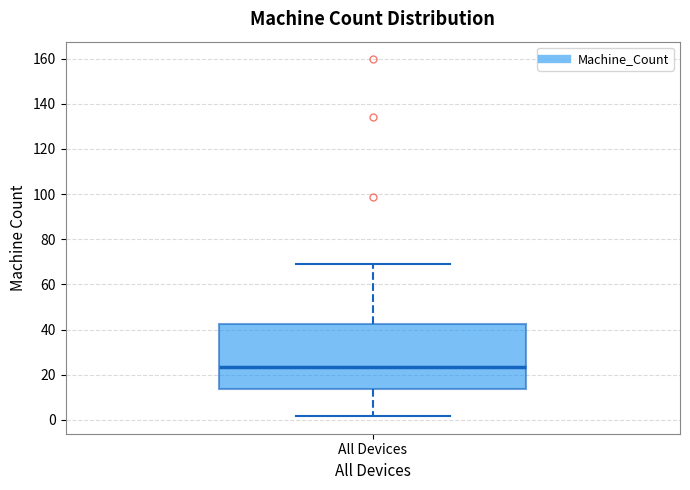

Where is the lower edge of the box for All Devices on the y-axis? The values are not printed on the chart, so give them approximately, as read against the axis.

14